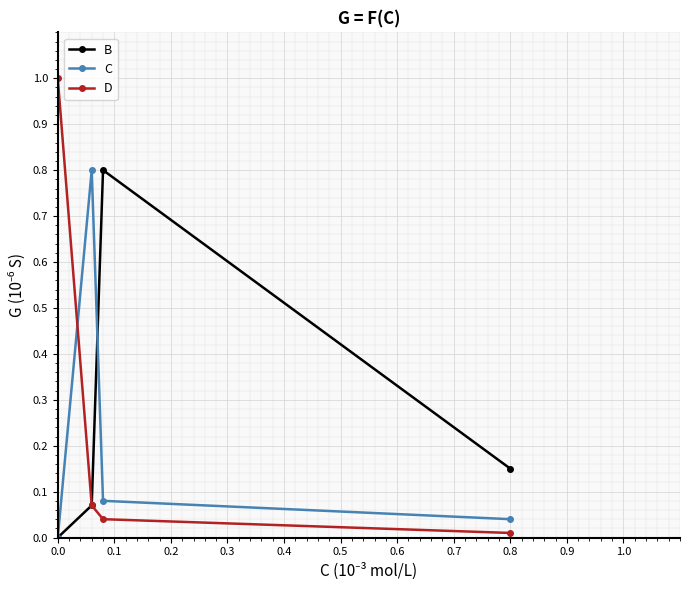

Rank the series by their average value, from highest to lowest.

D, B, C